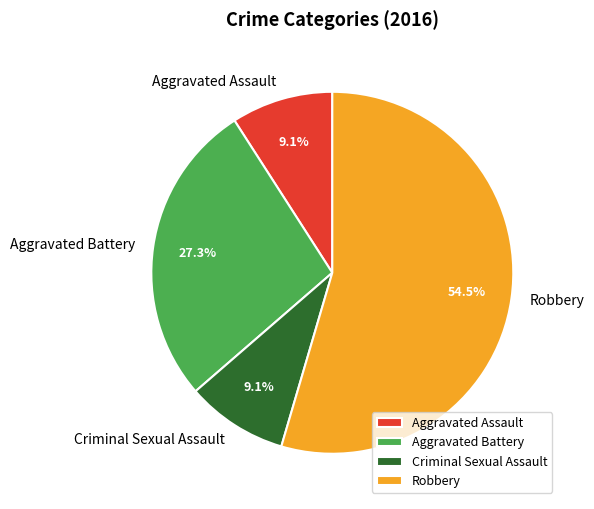

Is there a majority slice in this chart?

Yes